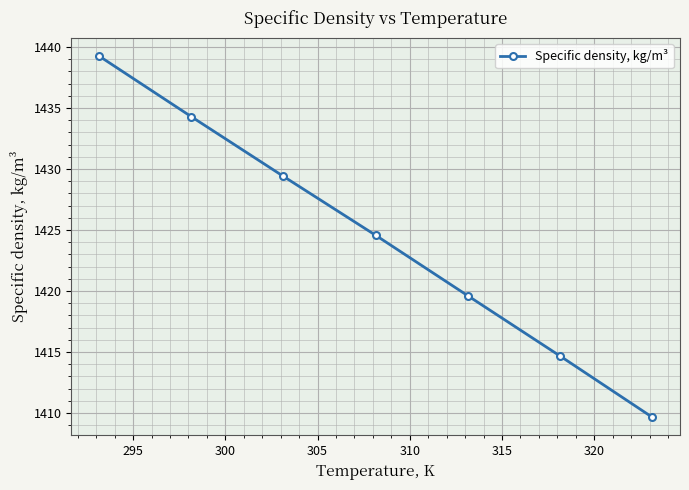

What is the greatest value displayed?

1439.3